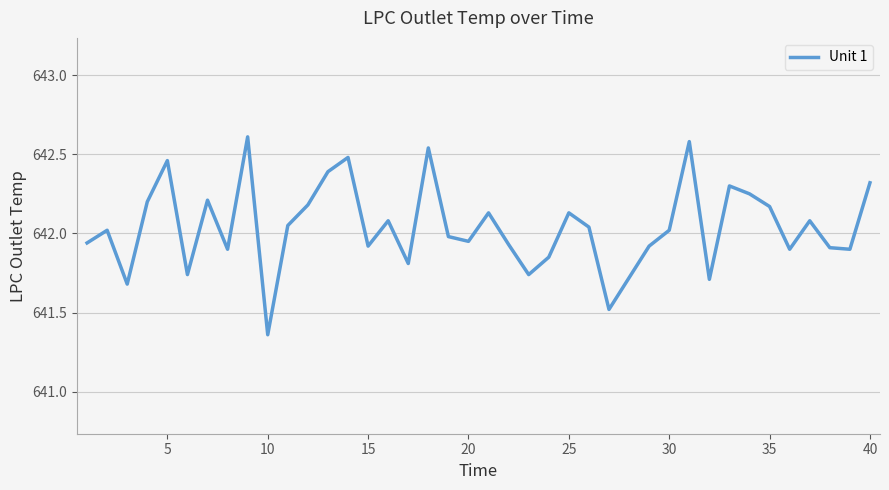

What is the maximum value shown in the chart?

642.6